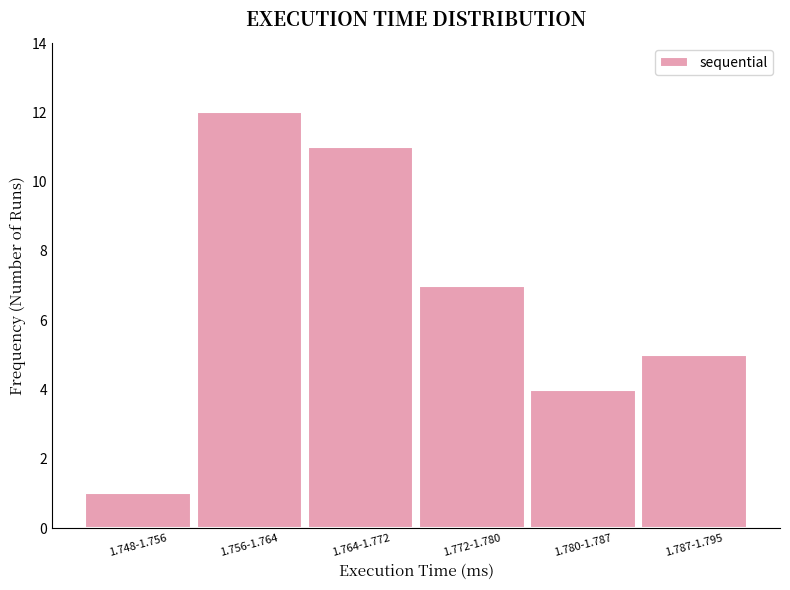

Reading left to right, extract all data points from this chart.

1.748-1.756=1	1.756-1.764=12	1.764-1.772=11	1.772-1.780=7	1.780-1.787=4	1.787-1.795=5